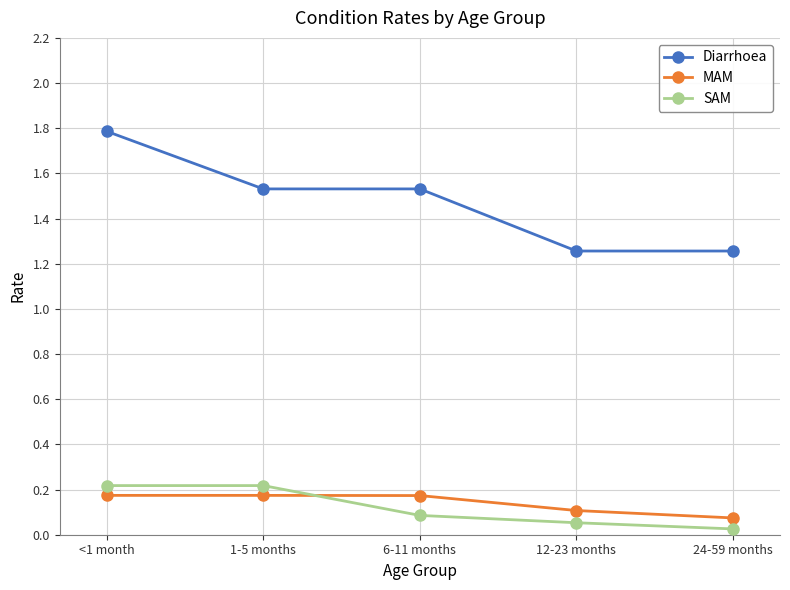

What is the spread (max minus min) of values at 1-5 months?

1.4